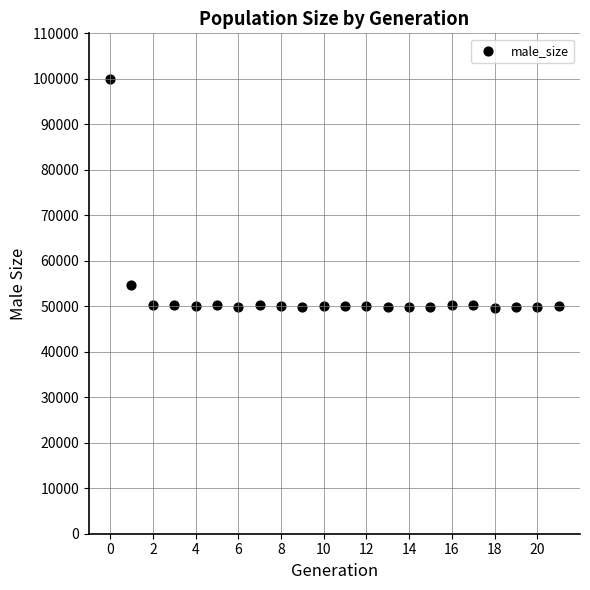

What is the range of Y values (max minus min)?

50252